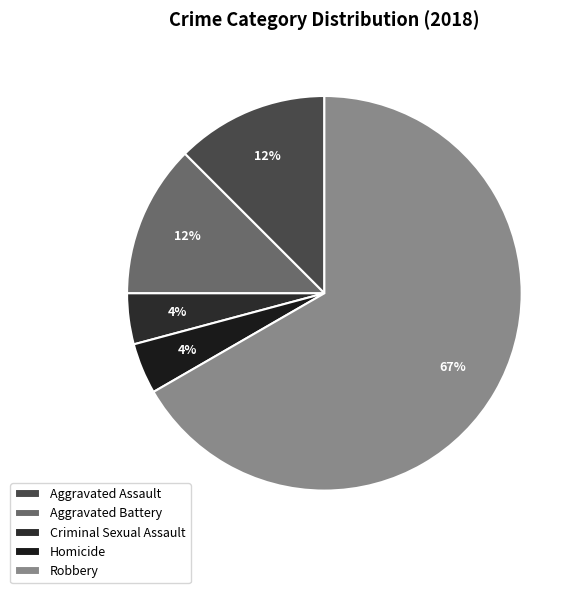

What is the largest slice in the pie chart?

Robbery